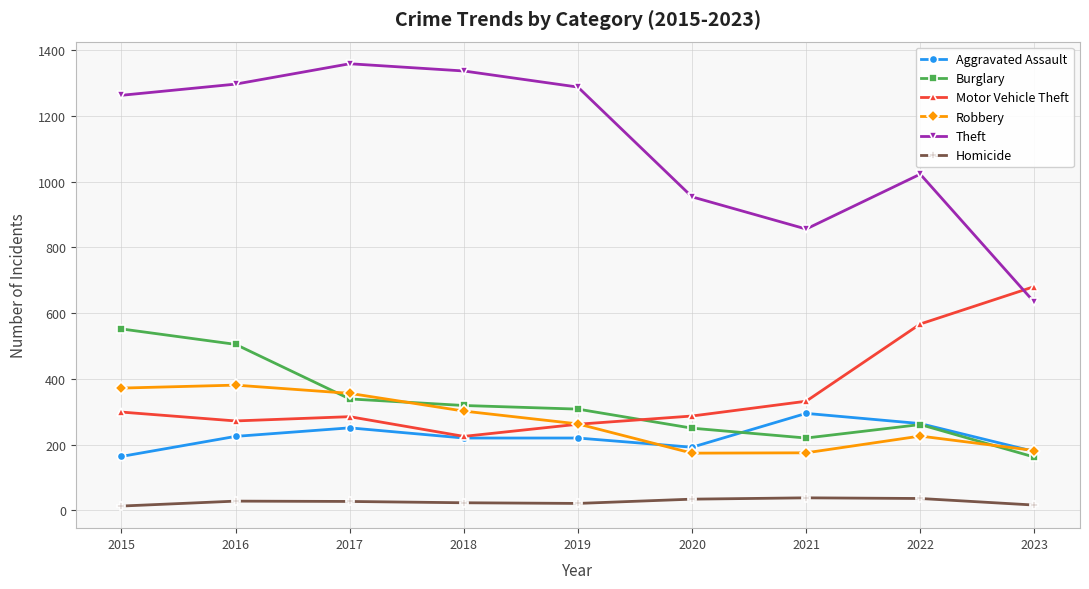

What is the value of the Burglary point at the 8th from the left?

261